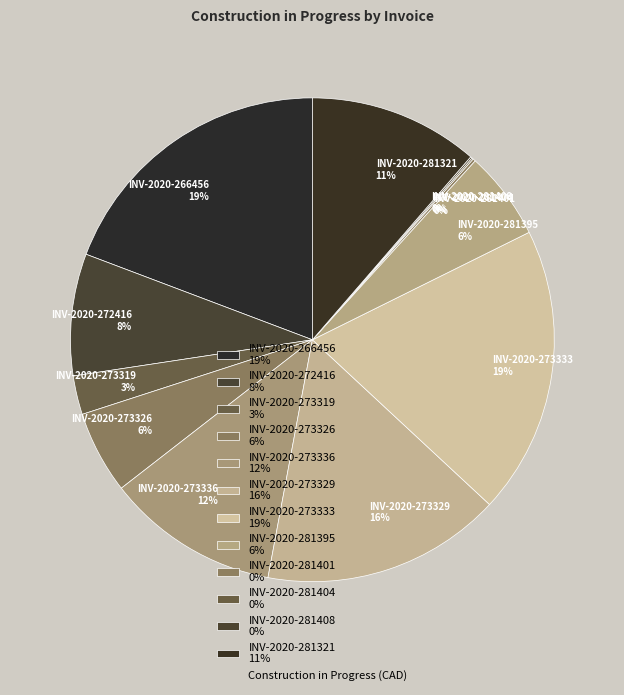

To the nearest percent, what is the average slice percentage?

8%